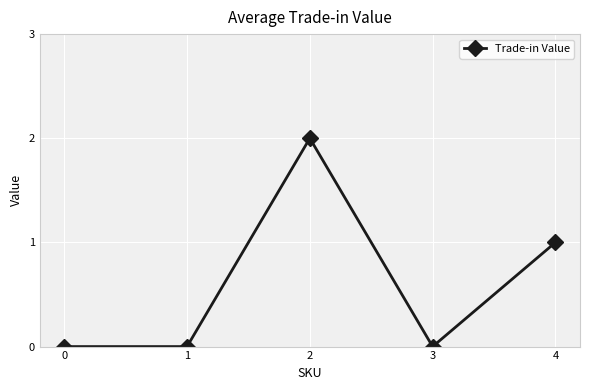

How many distinct data groups are displayed?

1